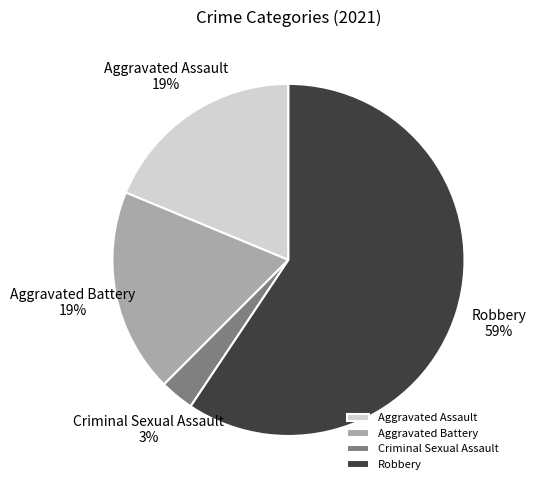

To the nearest percent, what portion does Criminal Sexual Assault represent?

3%